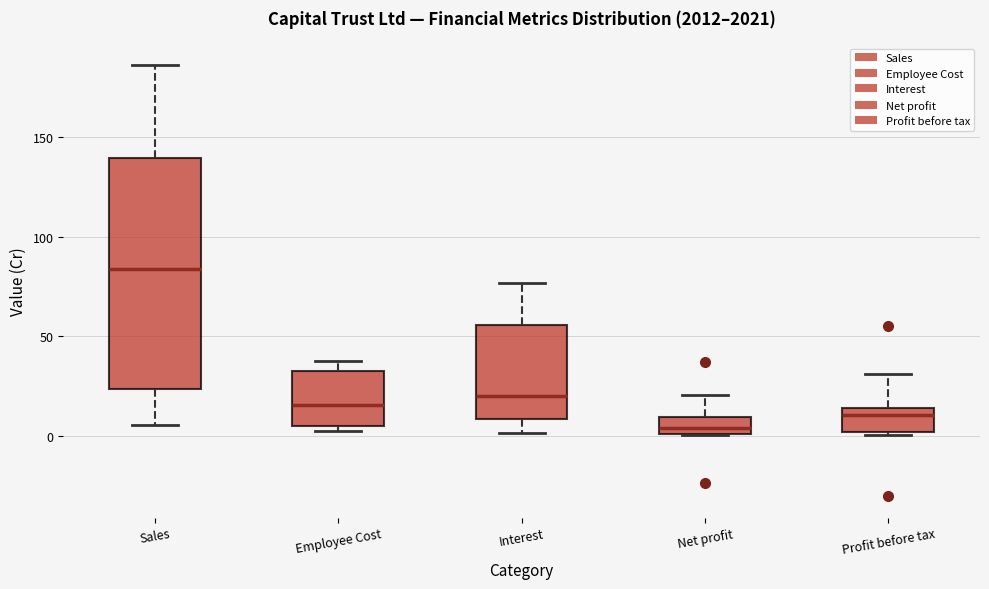

Comparing the boxes themselves (not the whiskers), which one is the tallest?

Sales